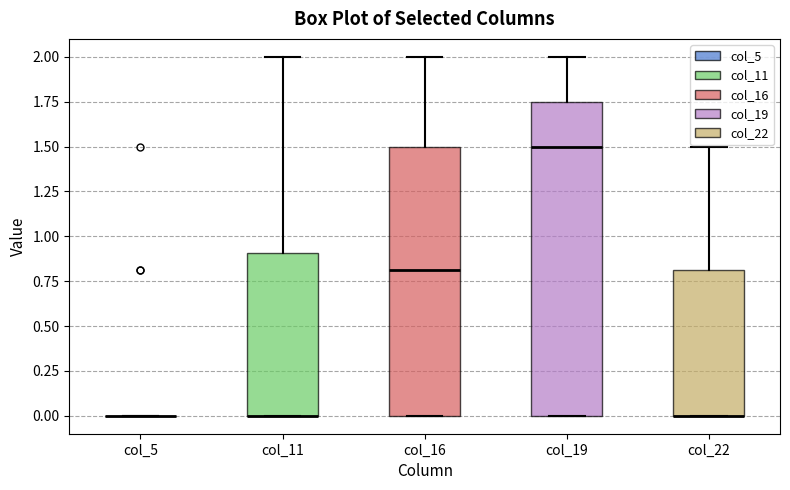

Reading left to right, read every box against the y-axis: the position of its median line, the range the box covers, and the ends of its whiskers. The values are not printed on the chart, so give them approximately, as read against the axis.

col_5: box collapsed to a line at 0.00, whiskers 0.00 to 0.00
col_11: median 0.00 (drawn on the box's lower edge), box 0.00 to 0.90, whiskers 0.00 to 2.00
col_16: median 0.80, box 0.00 to 1.50, whiskers 0.00 to 2.00
col_19: median 1.50, box 0.00 to 1.75, whiskers 0.00 to 2.00
col_22: median 0.00 (drawn on the box's lower edge), box 0.00 to 0.80, whiskers 0.00 to 1.50